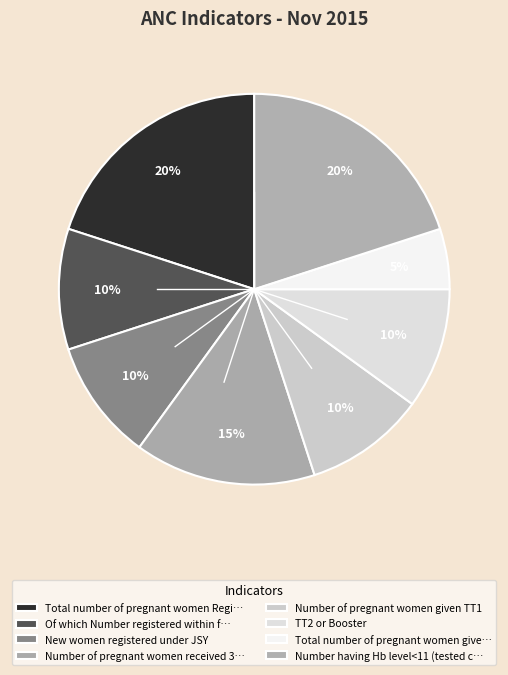

How many segments does this pie chart have?

8